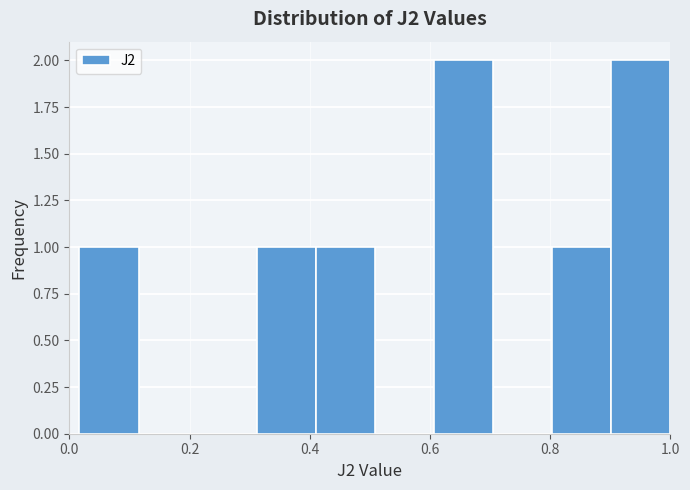

Reading left to right, list every bar in this chart as the range it spans on the x-axis followed by its height. Neither the bar edges nor the heights are printed on the chart, so give them approximately, as read against the axes.

0.02 to 0.12: 1
0.12 to 0.22: 0
0.22 to 0.32: 0
0.32 to 0.42: 1
0.42 to 0.50: 1
0.50 to 0.60: 0
0.60 to 0.70: 2
0.70 to 0.80: 0
0.80 to 0.90: 1
0.90 to 1.00: 2